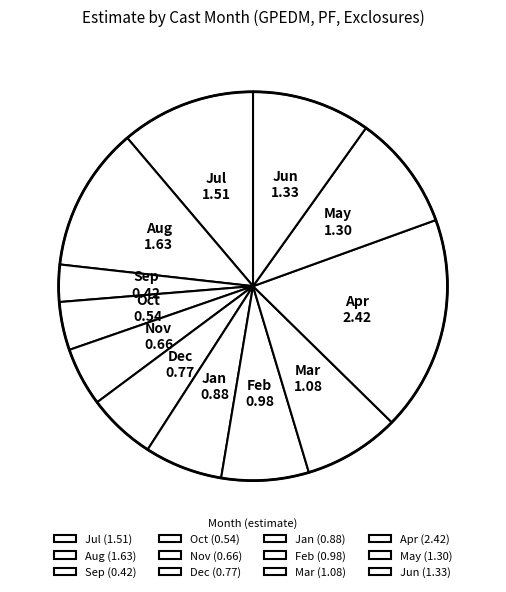

How many slices are in this pie chart?

12